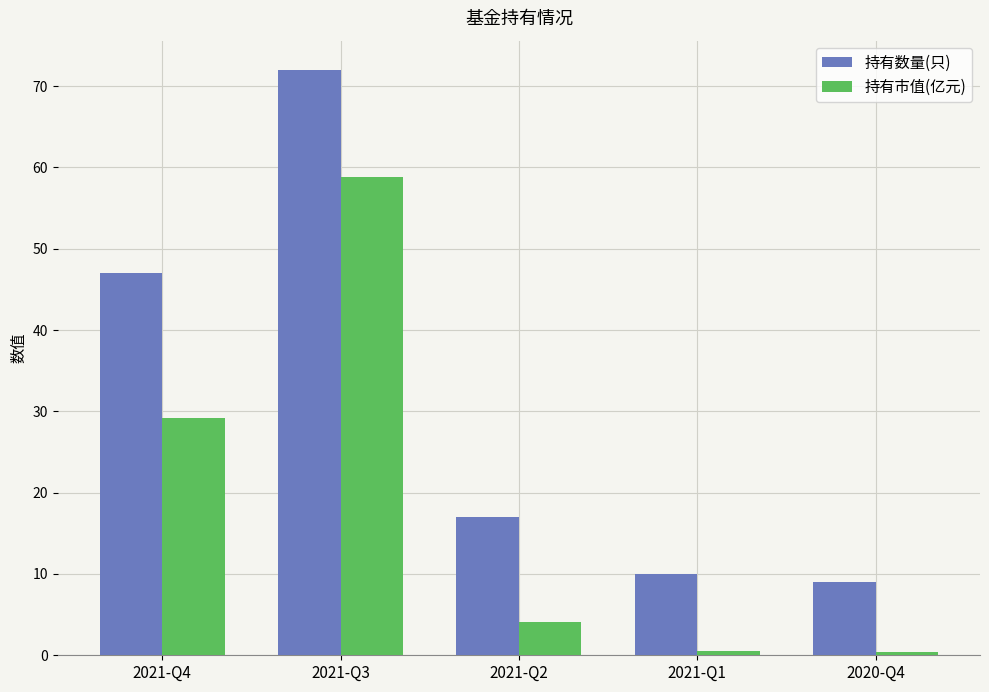

What is the lowest value of the 持有数量(只) series?

9.0